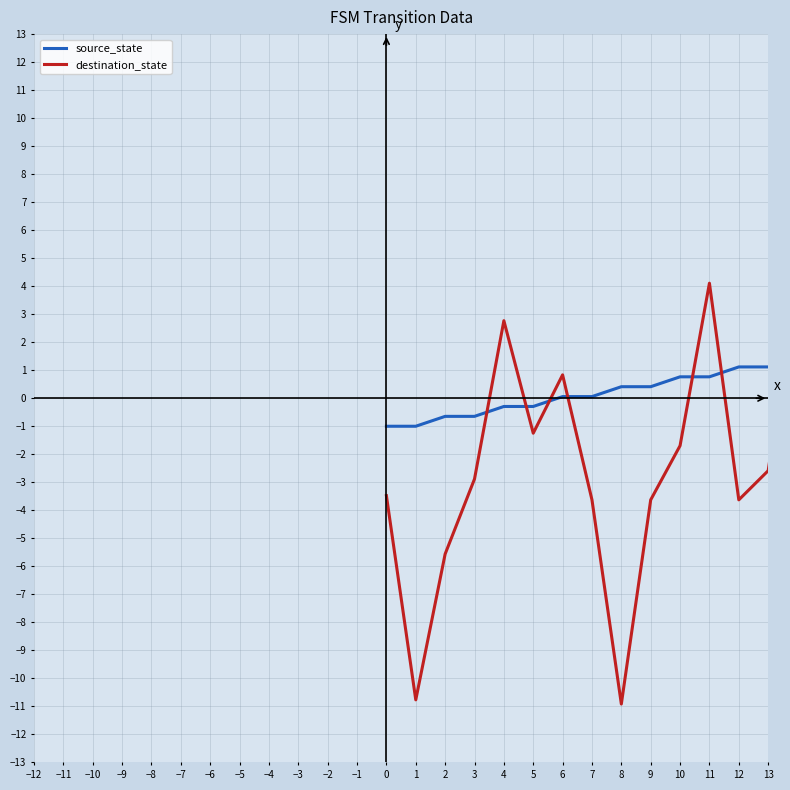

True or false: destination_state has more than 2 points higher than both neighbors.

True